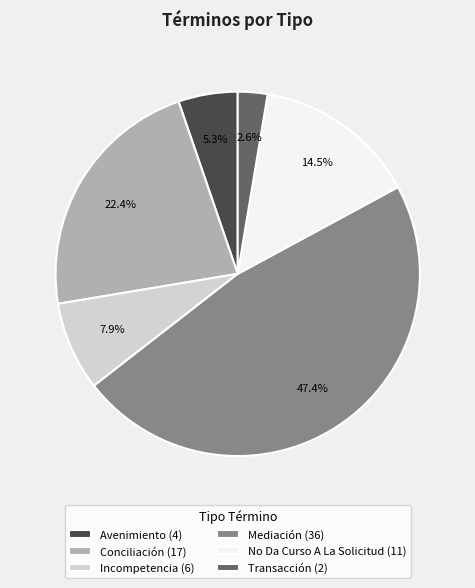

Is there a majority slice in this chart?

No